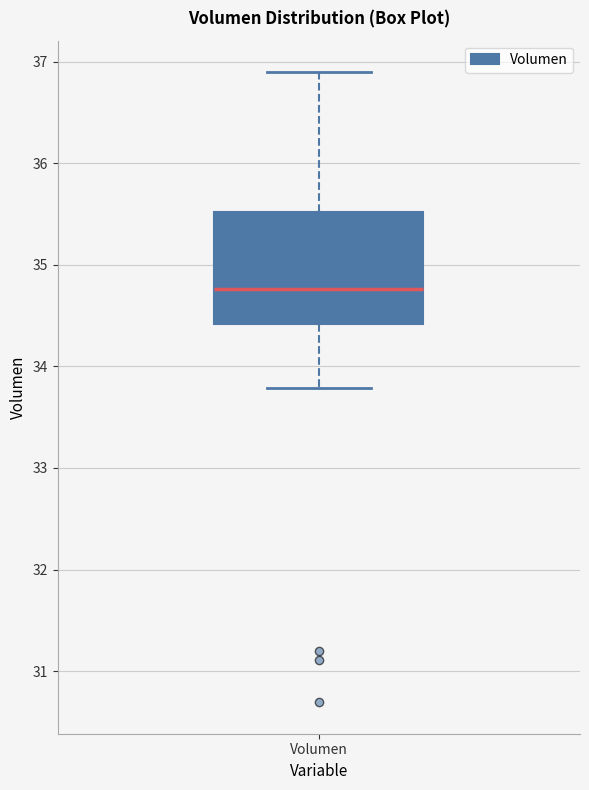

Where does the upper whisker of the box for Volumen end on the y-axis? The values are not printed on the chart, so give them approximately, as read against the axis.

36.9